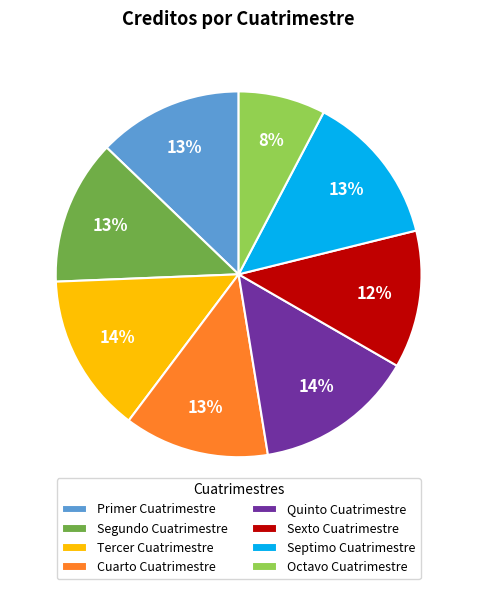

Approximately how many times larger is the value at Quinto Cuatrimestre compared to Tercer Cuatrimestre?

1.0